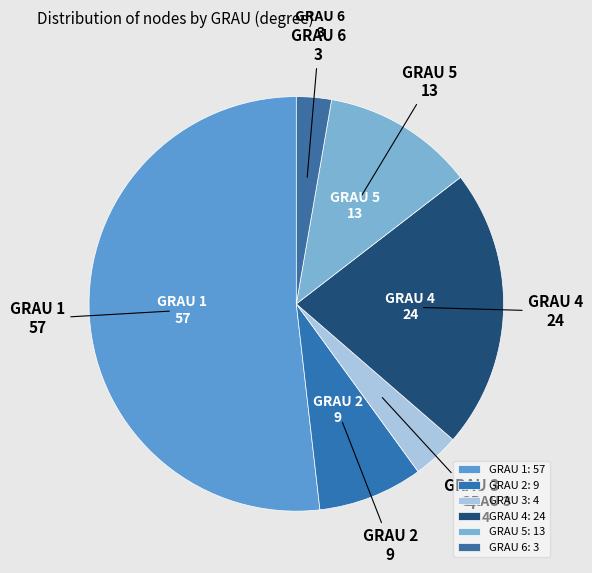

Is there a majority slice in this chart?

Yes